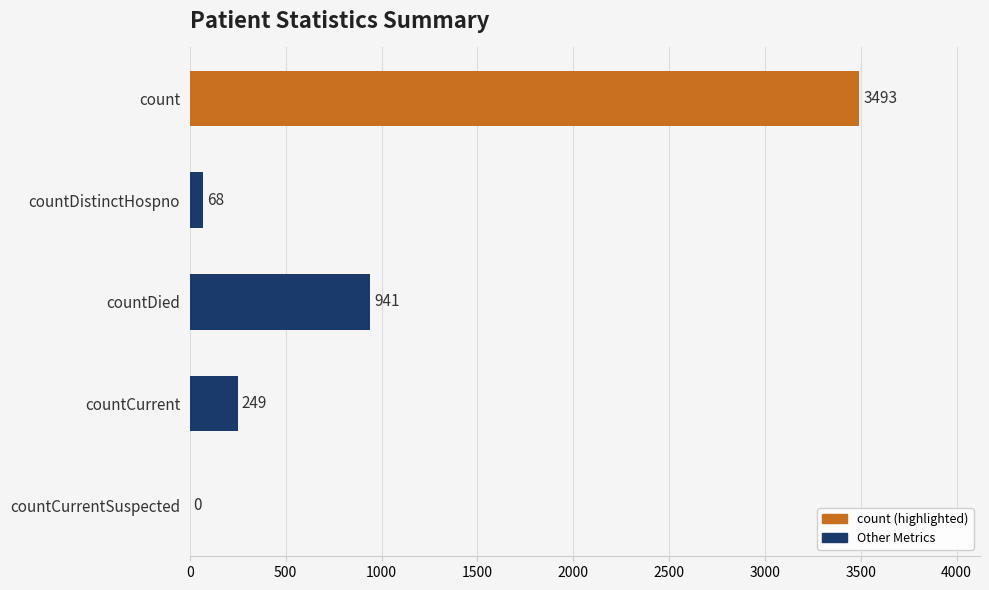

The value at countDistinctHospno is 68. True or false?

True